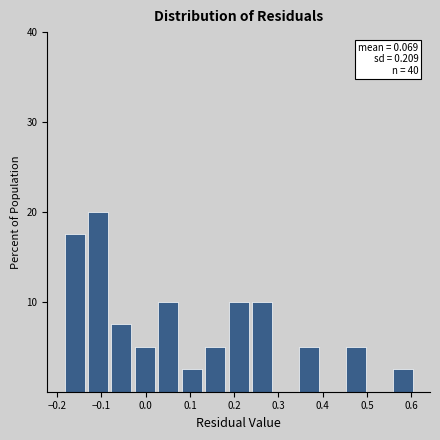

Over which range of the x-axis is the bar tallest?

-0.13 to -0.08